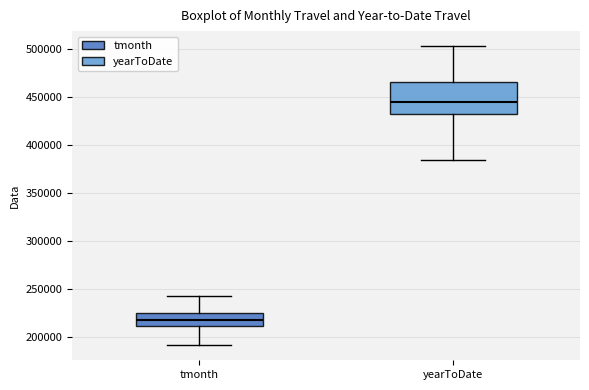

Comparing the boxes themselves (not the whiskers), which one is the tallest?

yearToDate